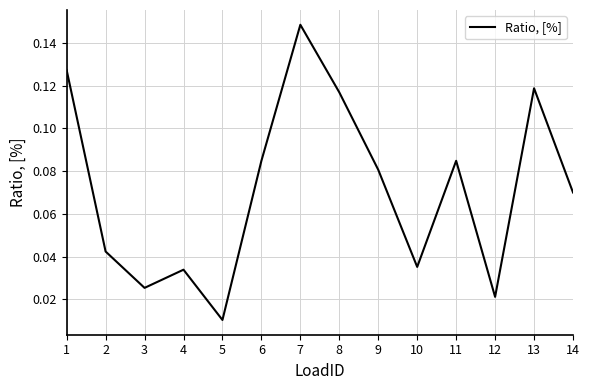

True or false: there are more than 1 points higher than both neighbors.

True